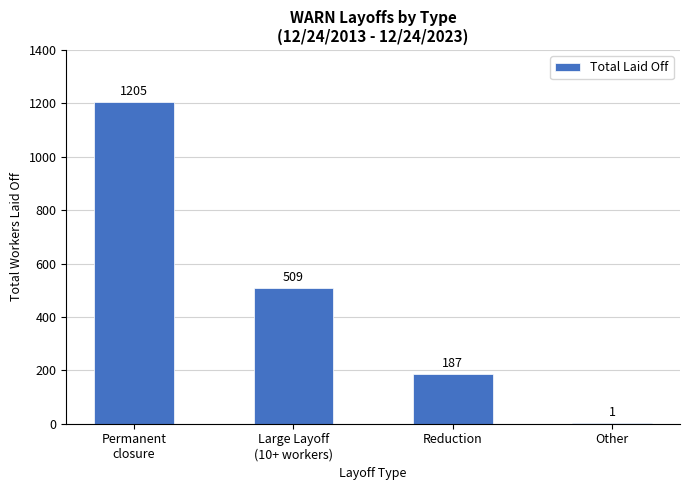

True or false: the data shows 1 at Other.

True